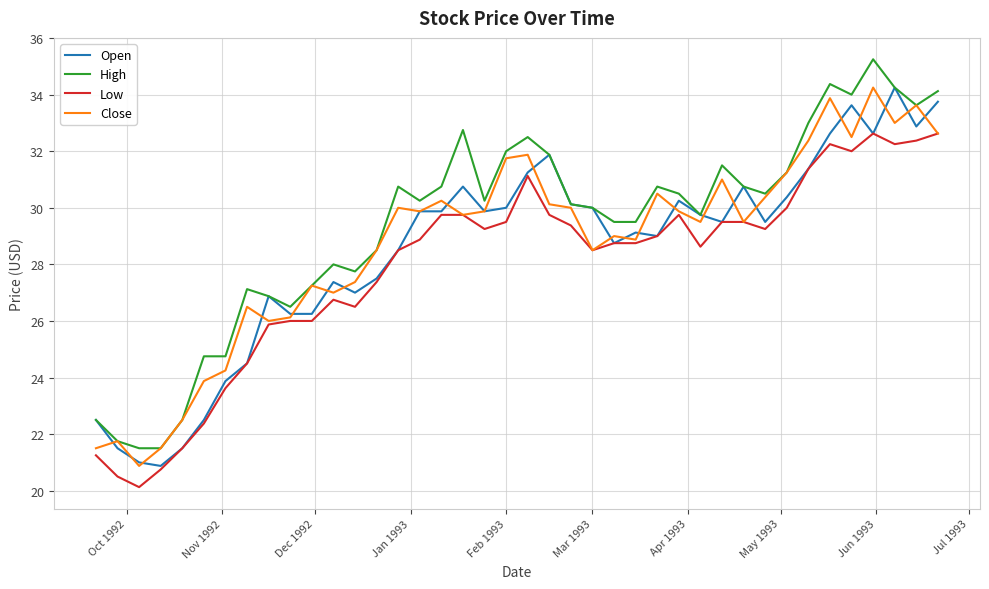

Is this an area chart (filled region under the line)?

No